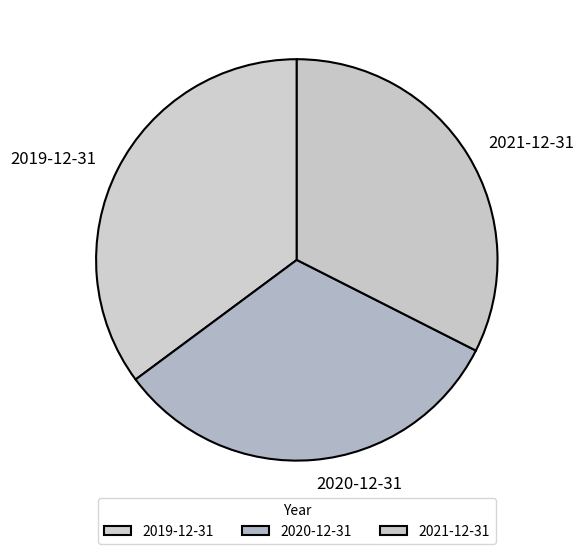

Which category has the biggest portion of the pie?

2019-12-31